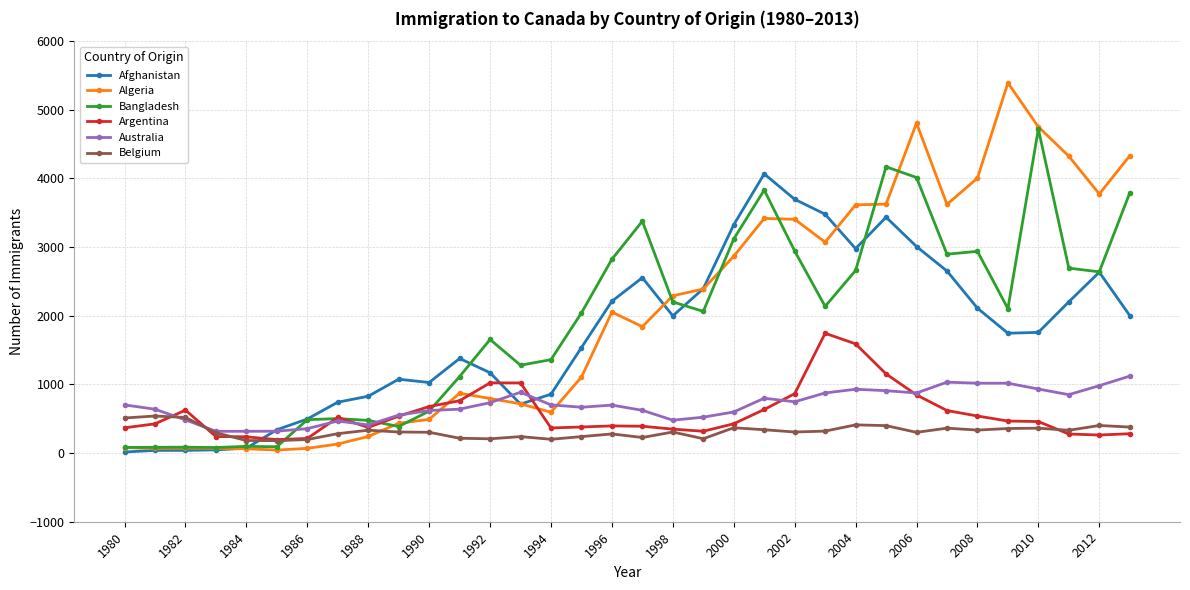

What is the greatest value displayed?

5393